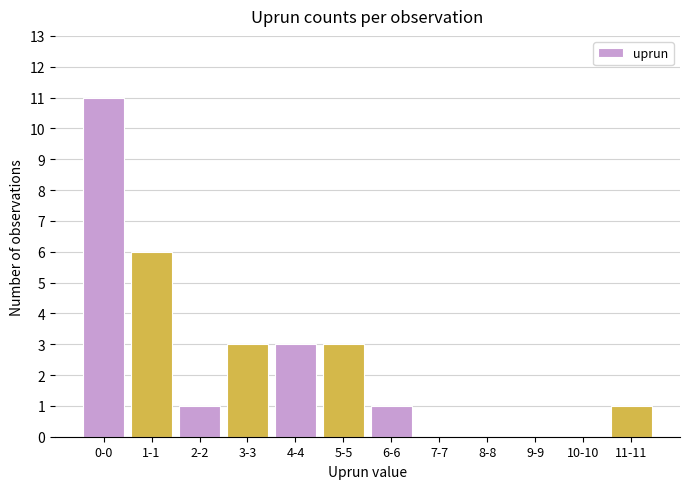

Reading right to left, transcribe all the data shown in this chart.

11-11=1	10-10=0	9-9=0	8-8=0	7-7=0	6-6=1	5-5=3	4-4=3	3-3=3	2-2=1	1-1=6	0-0=11